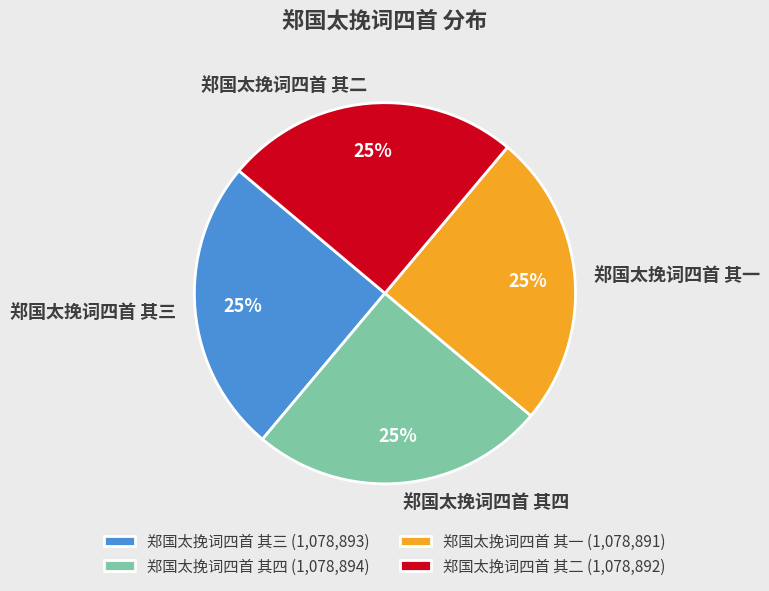

What is the ratio of the value at 郑国太挽词四首 其四 to the value at 郑国太挽词四首 其一?

1.0